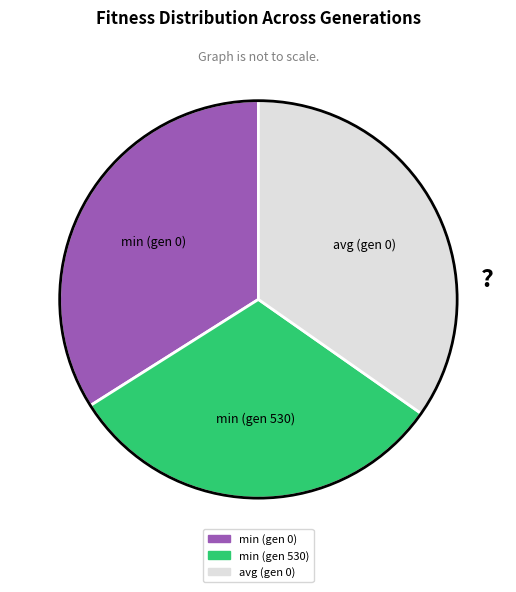

Which category has the smallest portion of the pie?

min (gen 530)